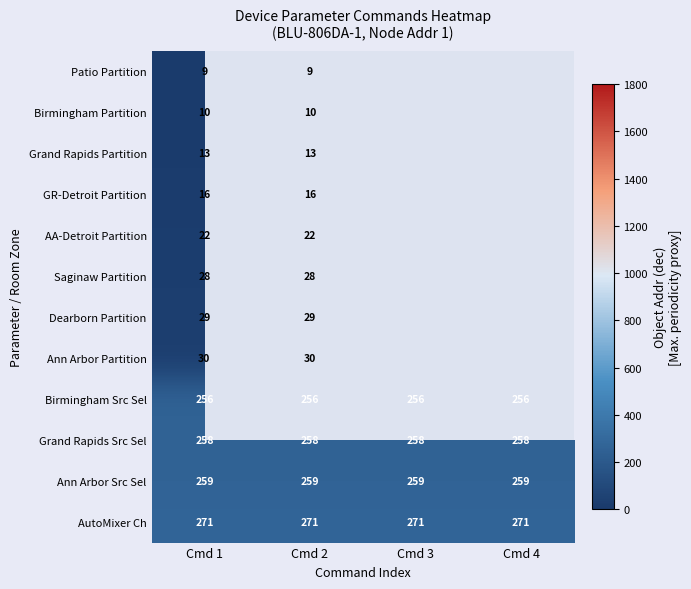

What is the difference between the highest and lowest values at Cmd 2?

262